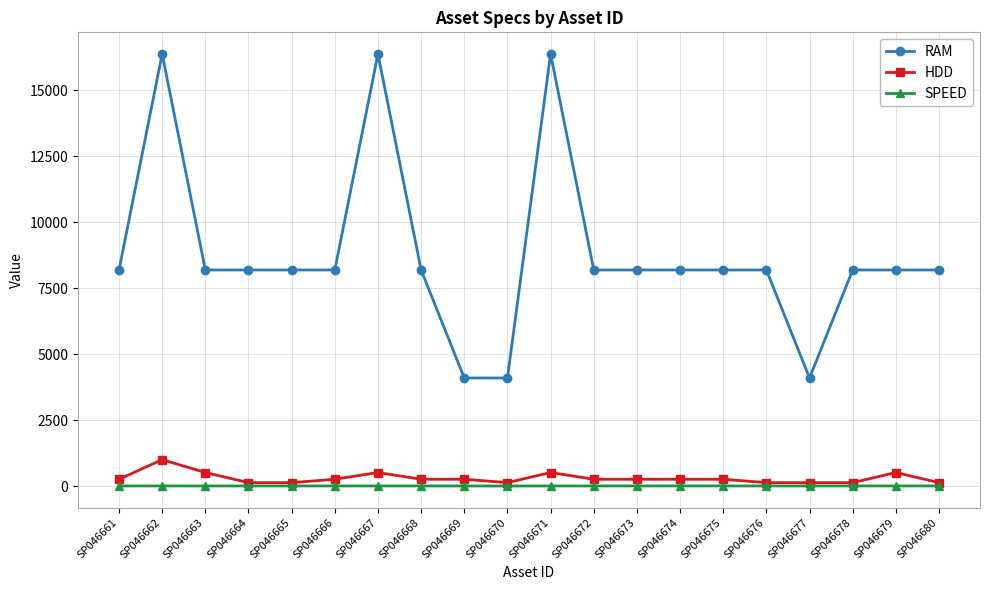

True or false: RAM has a value of 8192 at SP046661.

True